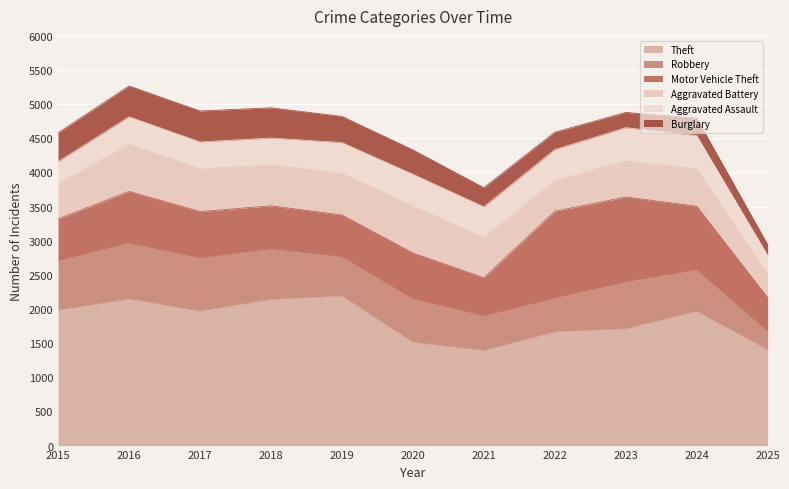

Between 2024 and 2016, which is larger?

2016